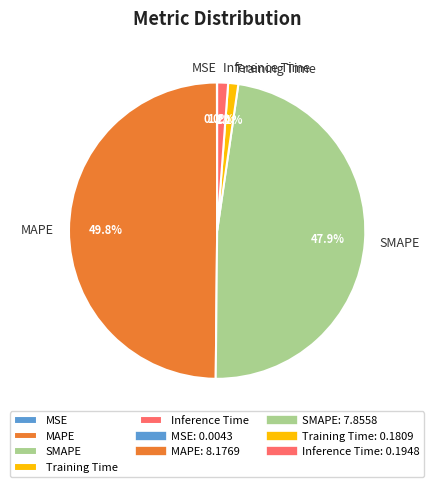

True or false: Inference Time accounts for 11% of the total.

False